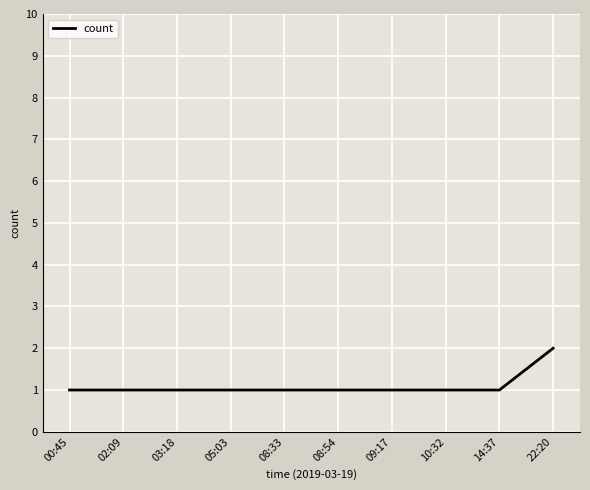

What position from the left is 03:18?

3